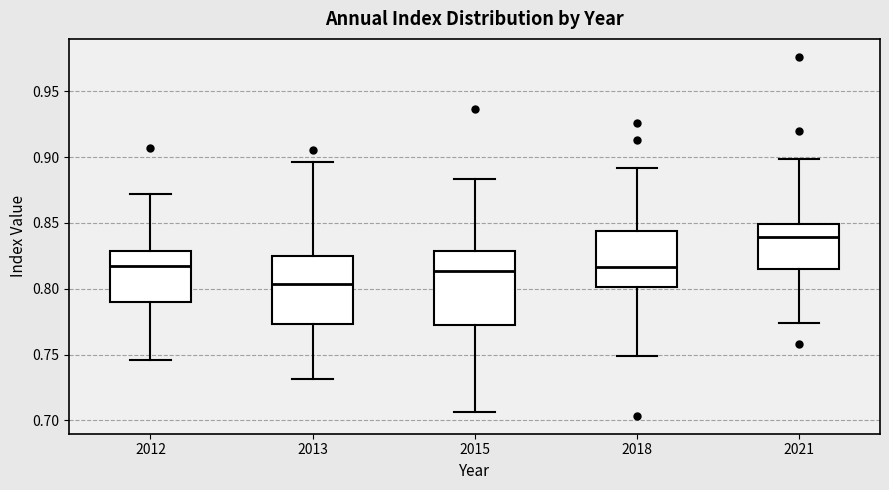

Reading left to right, read every box against the y-axis: the position of its median line, the range the box covers, and the ends of its whiskers. The values are not printed on the chart, so give them approximately, as read against the axis.

2012: median 0.815, box 0.790 to 0.830, whiskers 0.745 to 0.870
2013: median 0.805, box 0.775 to 0.825, whiskers 0.730 to 0.895
2015: median 0.815, box 0.770 to 0.830, whiskers 0.705 to 0.885
2018: median 0.815, box 0.800 to 0.845, whiskers 0.750 to 0.890
2021: median 0.840, box 0.815 to 0.850, whiskers 0.775 to 0.900